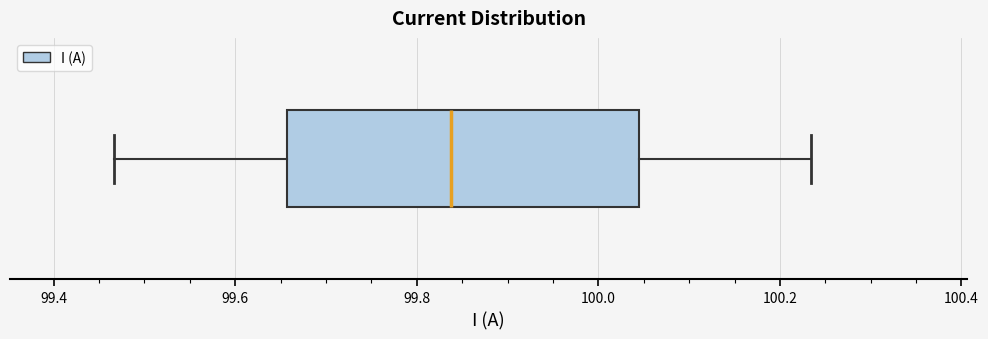

Read this box plot against the x-axis: the position of the median line, the range covered by the box, and the ends of both whiskers. The values are not printed on the chart, so give them approximately, as read against the axis.

median 99.84, box 99.66 to 100.04, whiskers 99.46 to 100.24